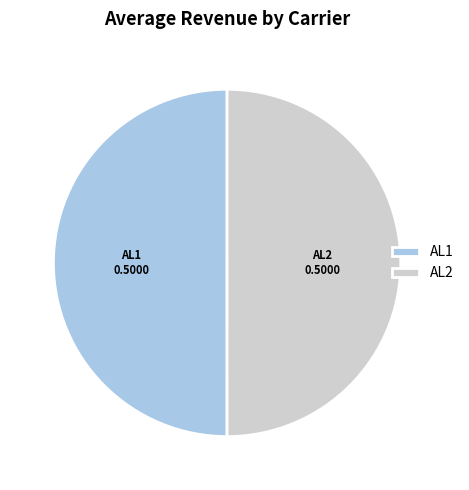

What is the ratio of the value at AL1 to the value at AL2?

1.0